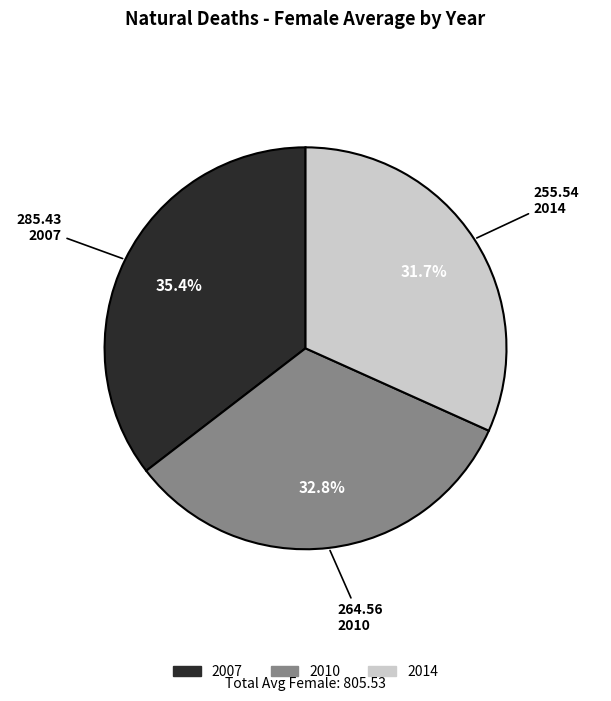

To the nearest percent, what percentage of the pie is 2010?

33%